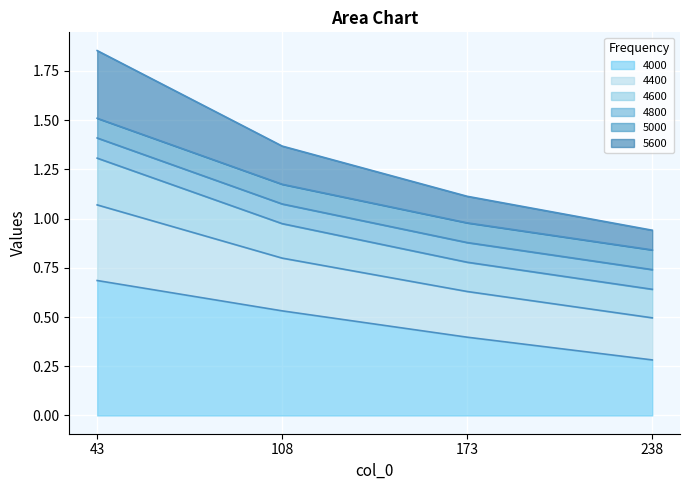

Rank the categories by 4000 value from highest to lowest.

43, 108, 173, 238